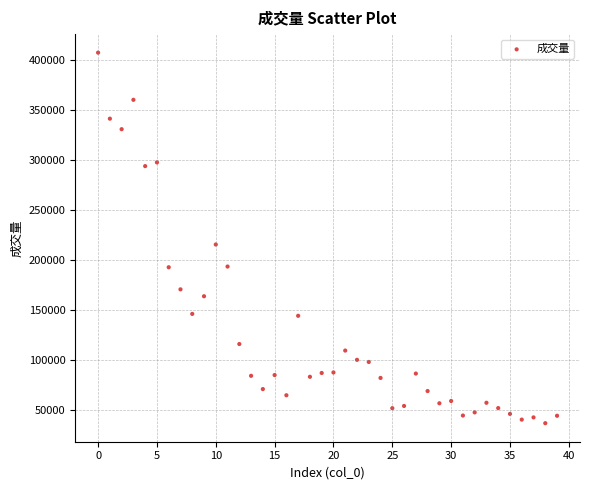

What Y value in the scatter plot is closest to 222403?

215812